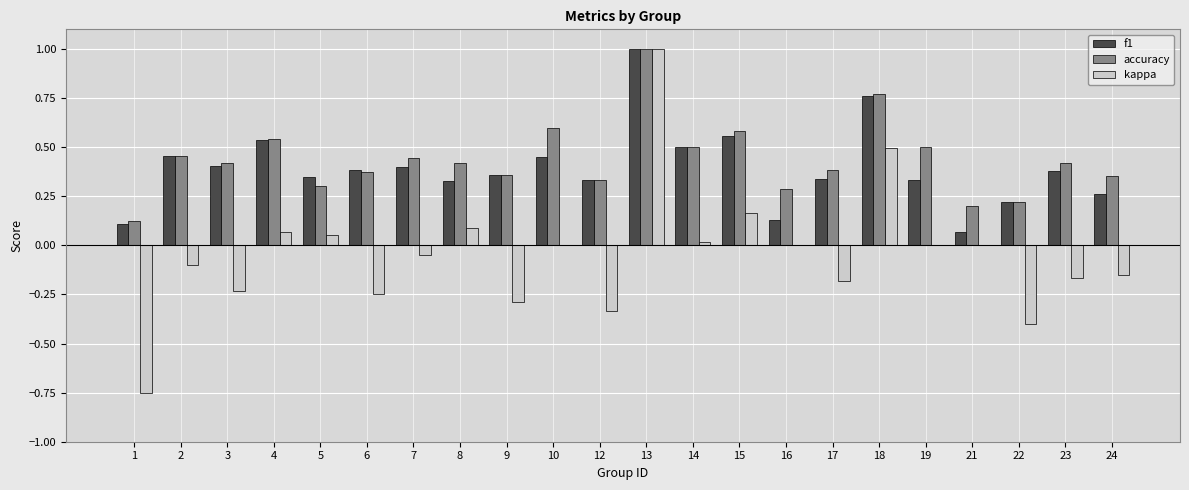

What is the maximum value shown in the chart?

1.0